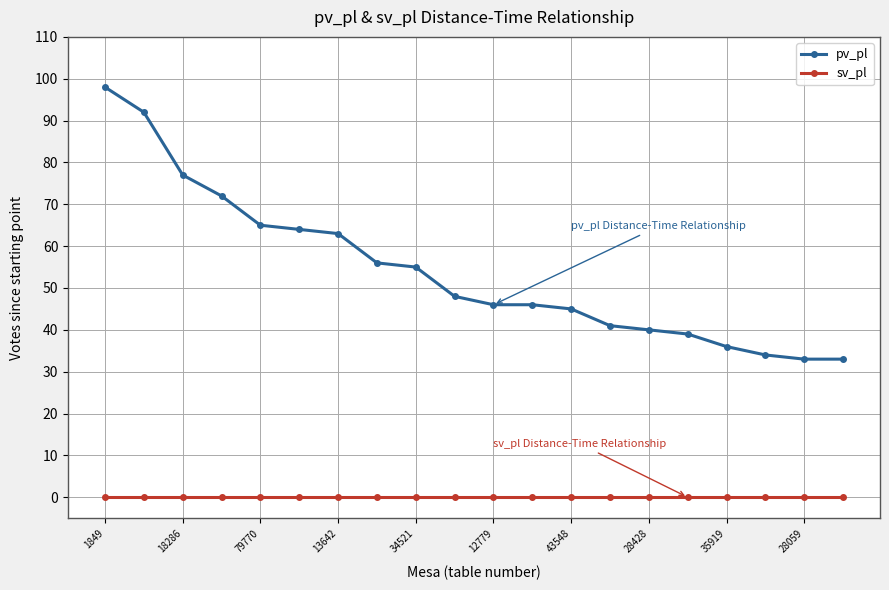

What is the difference between the maximum and second lowest values in the pv_pl series?

65